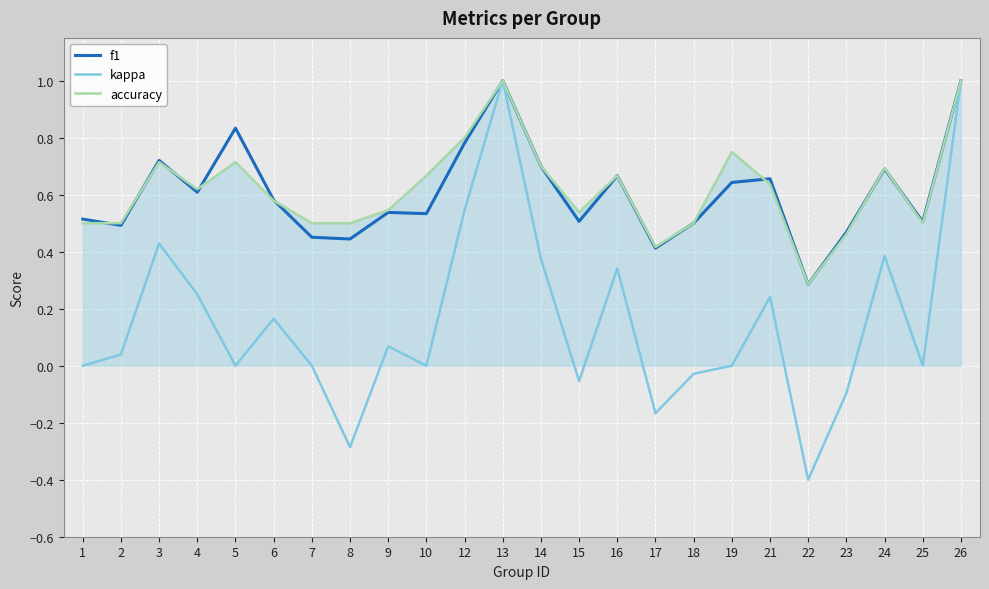

What is the highest value of the accuracy series?

1.0